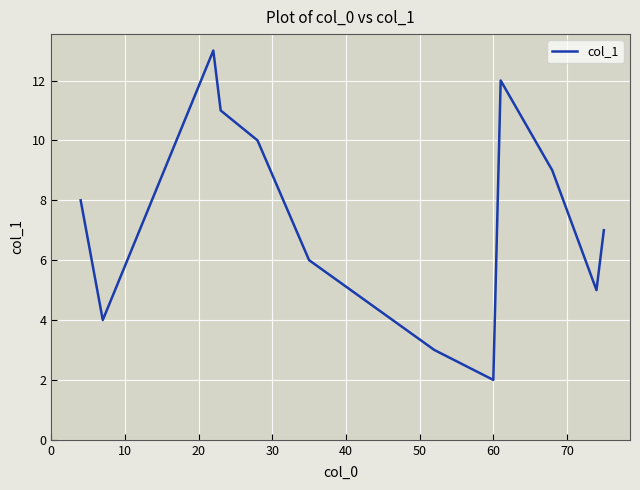

What is the maximum value shown in the chart?

13.0